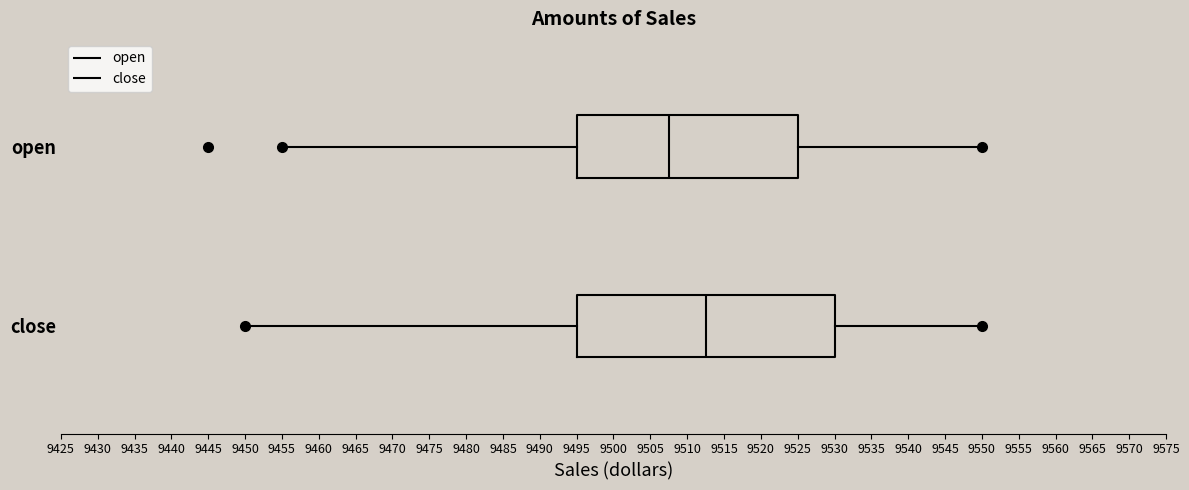

Which box's median line is the furthest to the left?

open